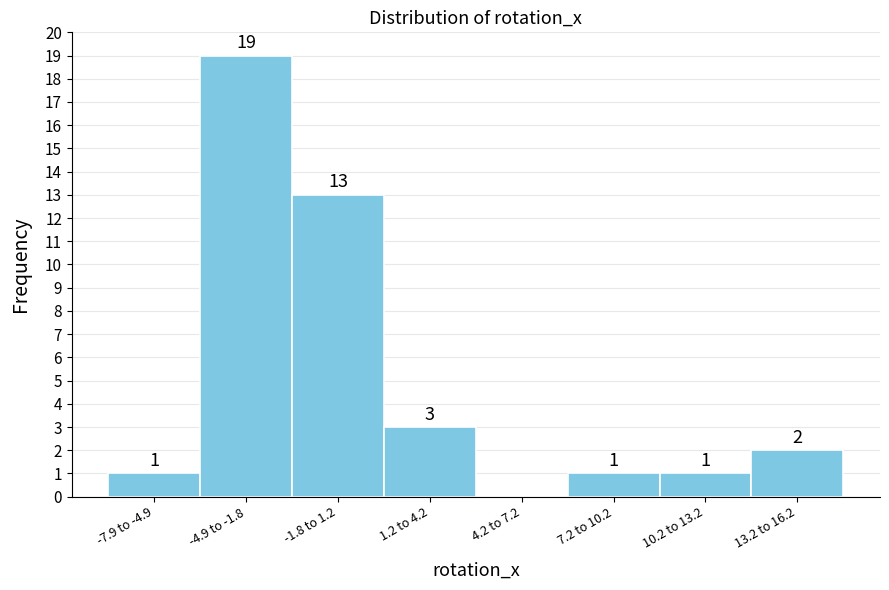

Reading left to right, transcribe all the data shown in this chart.

-7.9 to -4.9=1	-4.9 to -1.8=19	-1.8 to 1.2=13	1.2 to 4.2=3	4.2 to 7.2=0	7.2 to 10.2=1	10.2 to 13.2=1	13.2 to 16.2=2